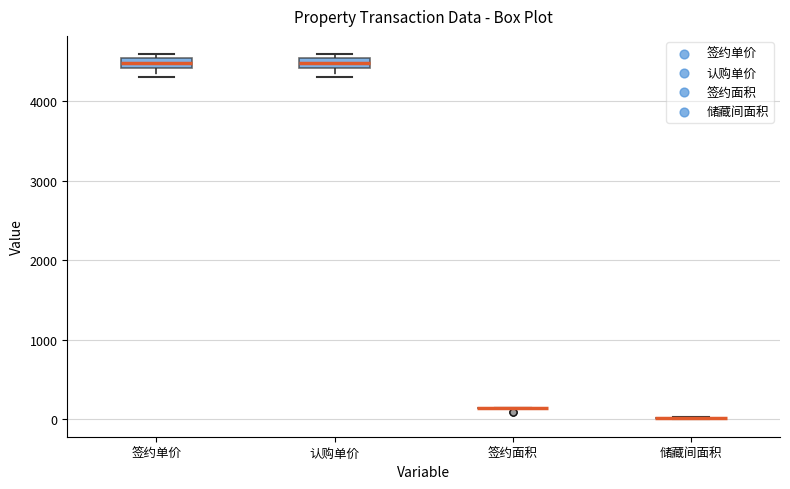

Where is the lower edge of the box for 签约单价 on the y-axis? The values are not printed on the chart, so give them approximately, as read against the axis.

4400